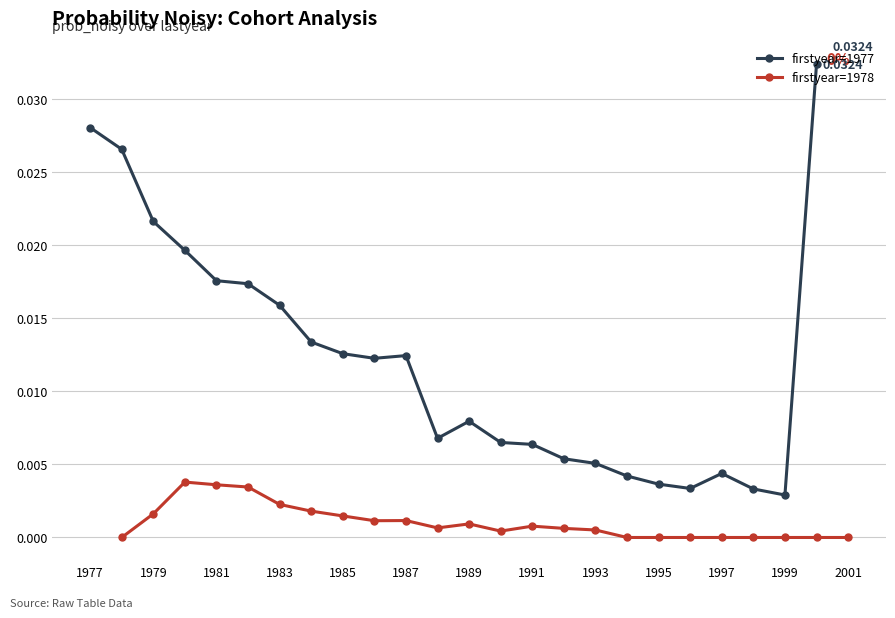

List the series in order of their peak value, highest first.

firstyear=1977, firstyear=1978